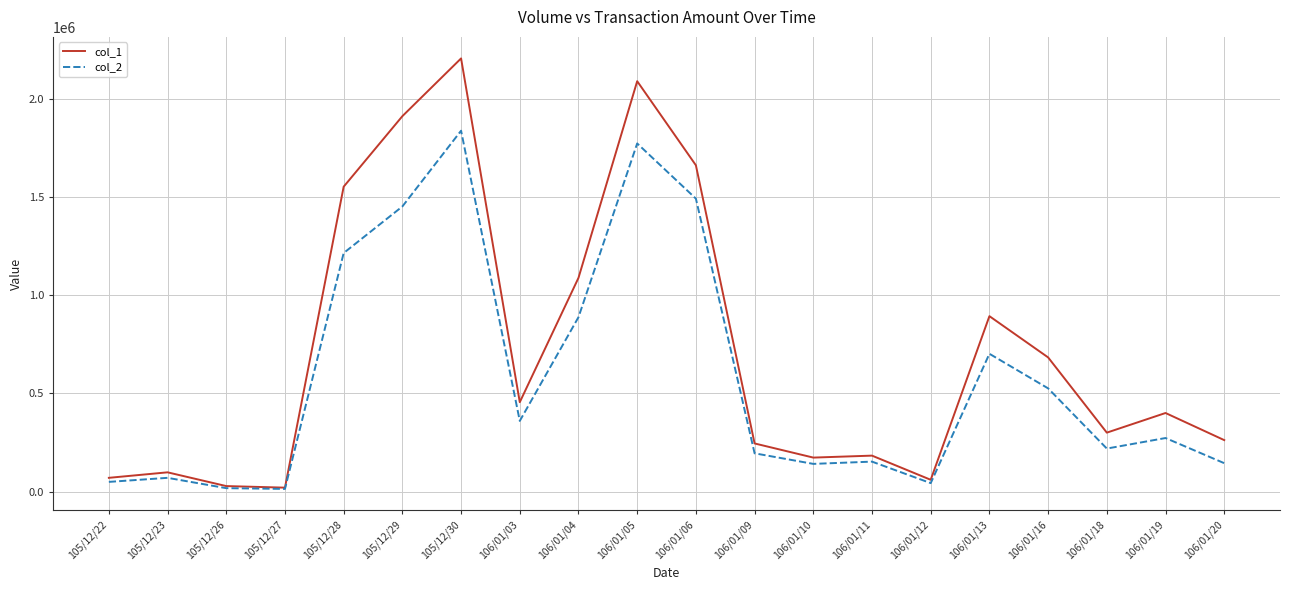

Rank the series by their maximum value, from lowest to highest.

col_2, col_1